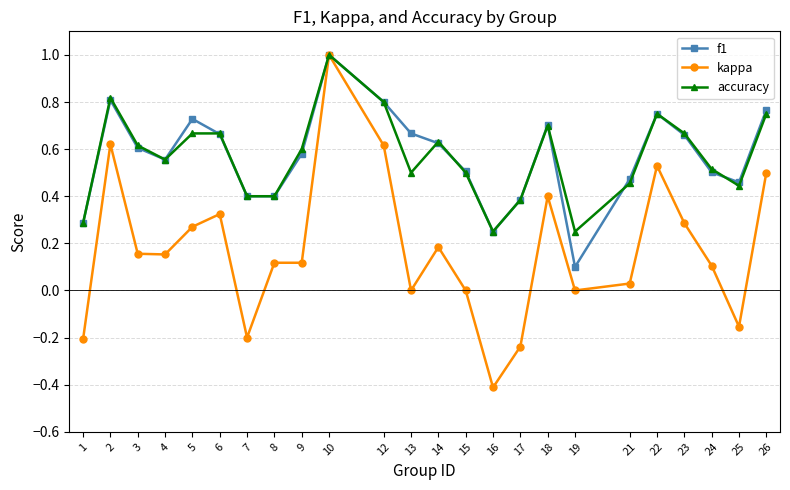

What is the total value across all series at 26?

2.0